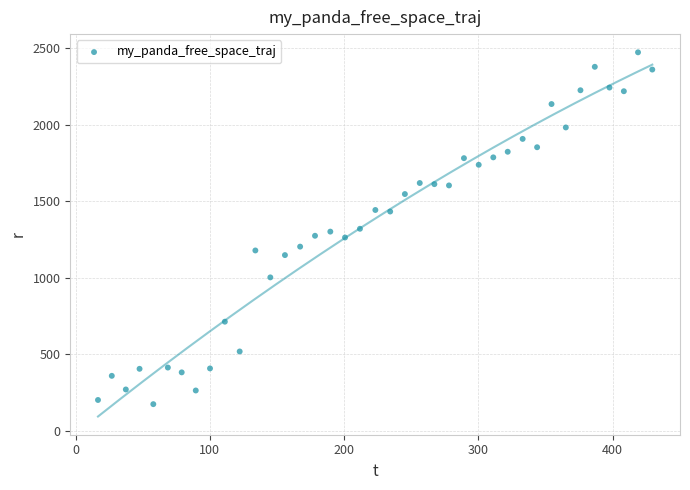

What is the range of X values (max minus min)?

412.9